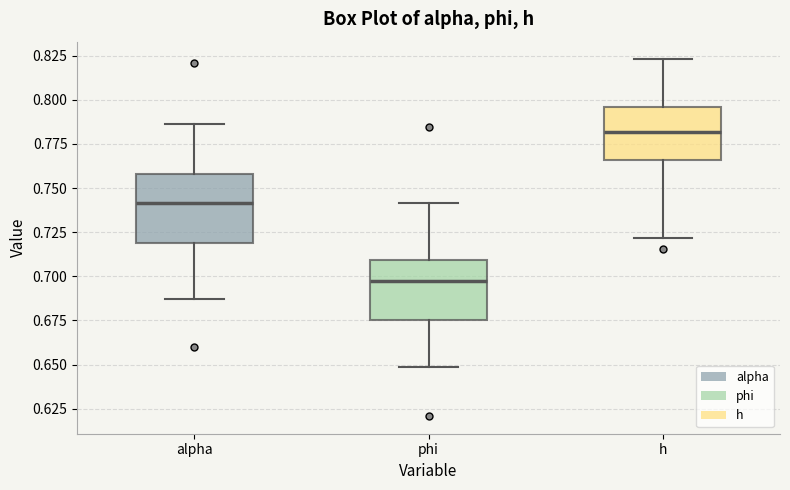

Reading left to right, read every box against the y-axis: the position of its median line, the range the box covers, and the ends of its whiskers. The values are not printed on the chart, so give them approximately, as read against the axis.

alpha: median 0.740, box 0.720 to 0.760, whiskers 0.685 to 0.785
phi: median 0.700, box 0.675 to 0.710, whiskers 0.650 to 0.740
h: median 0.780, box 0.765 to 0.795, whiskers 0.720 to 0.825